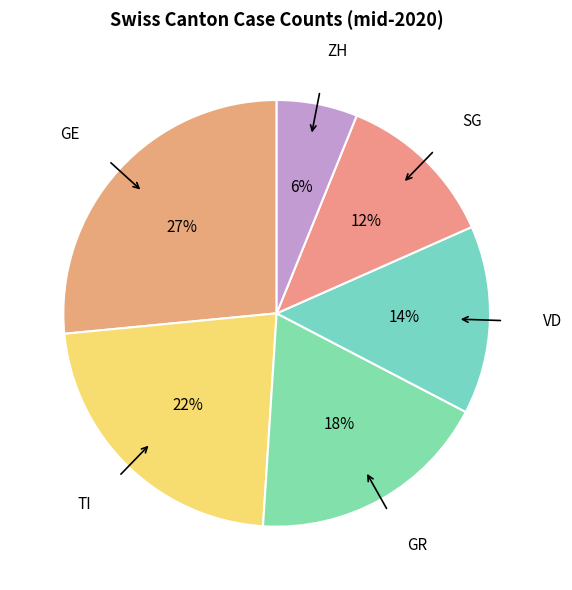

Is there a majority slice in this chart?

No